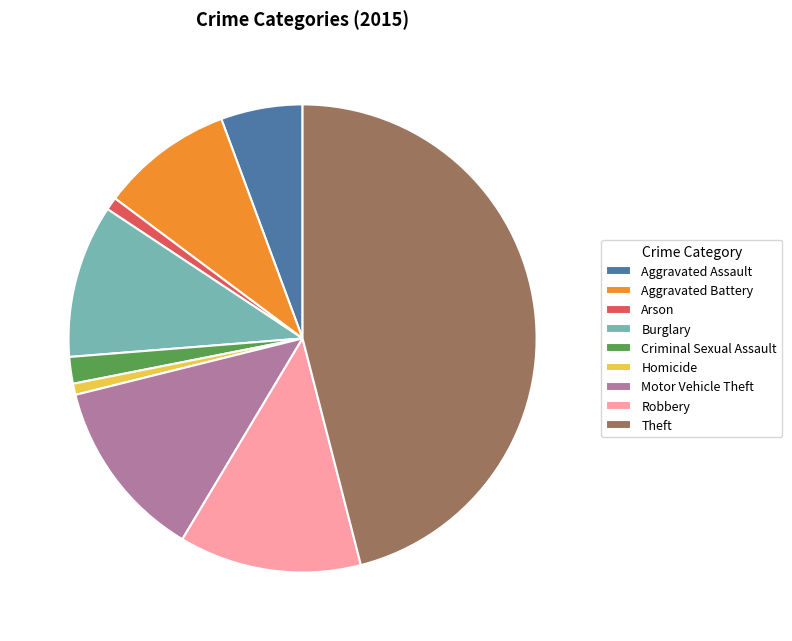

The Criminal Sexual Assault slice represents 2% of the pie. True or false?

True